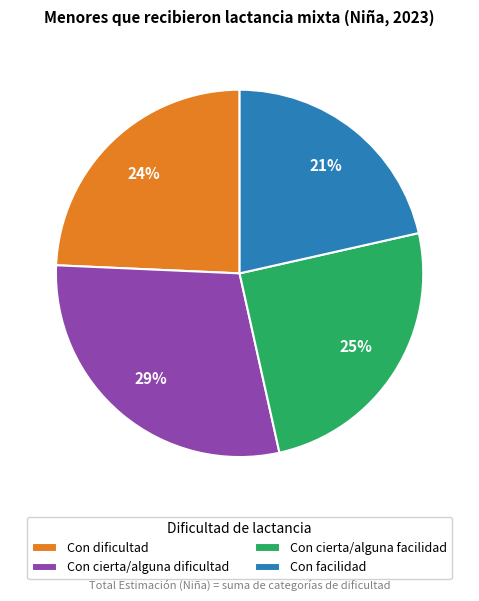

Which category has the biggest portion of the pie?

Con cierta/alguna dificultad